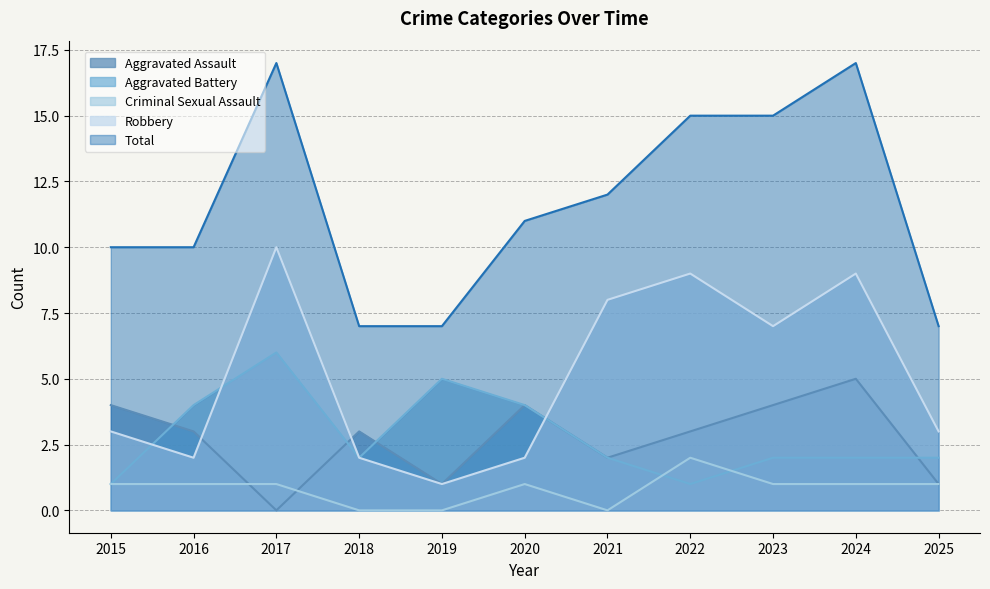

What is the value of the Criminal Sexual Assault point at the 9th from the left?

1